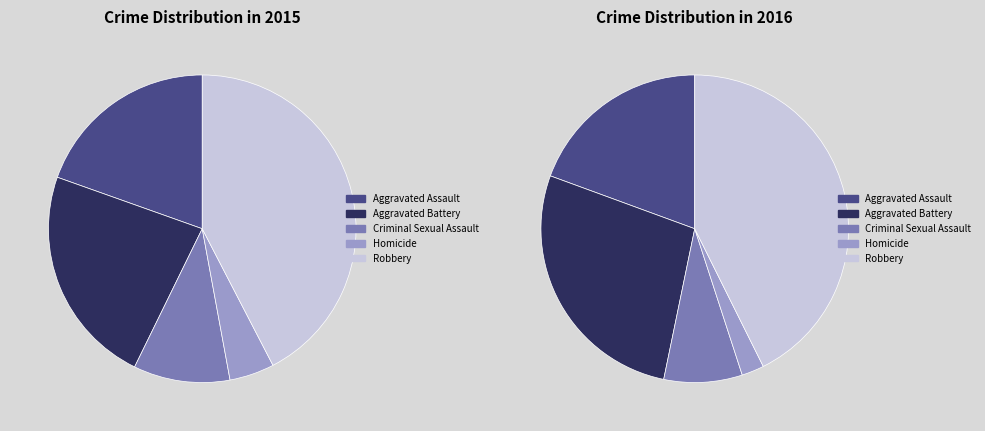

How much of the chart is everything except Aggravated Battery?

76.8%